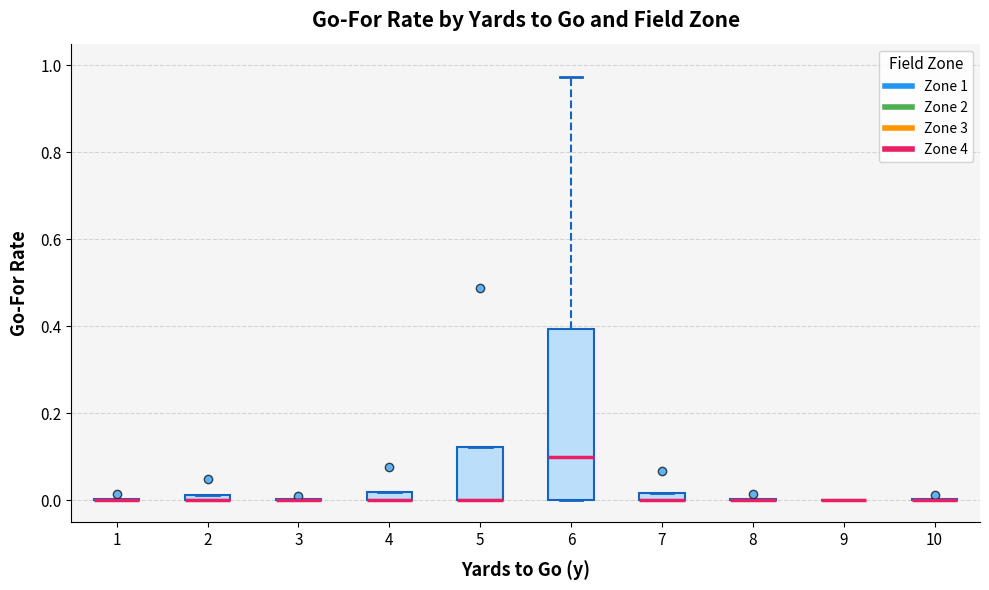

Which box is the tallest, from its lower edge to its upper edge?

6